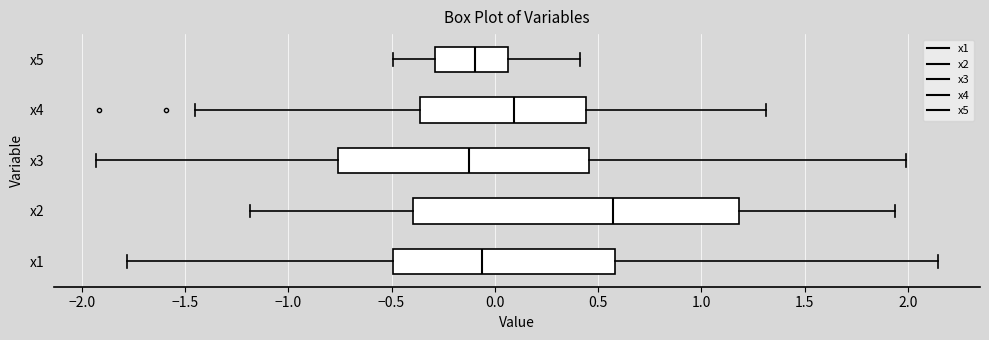

Where is the left edge of the box for x2 on the x-axis? The values are not printed on the chart, so give them approximately, as read against the axis.

-0.40